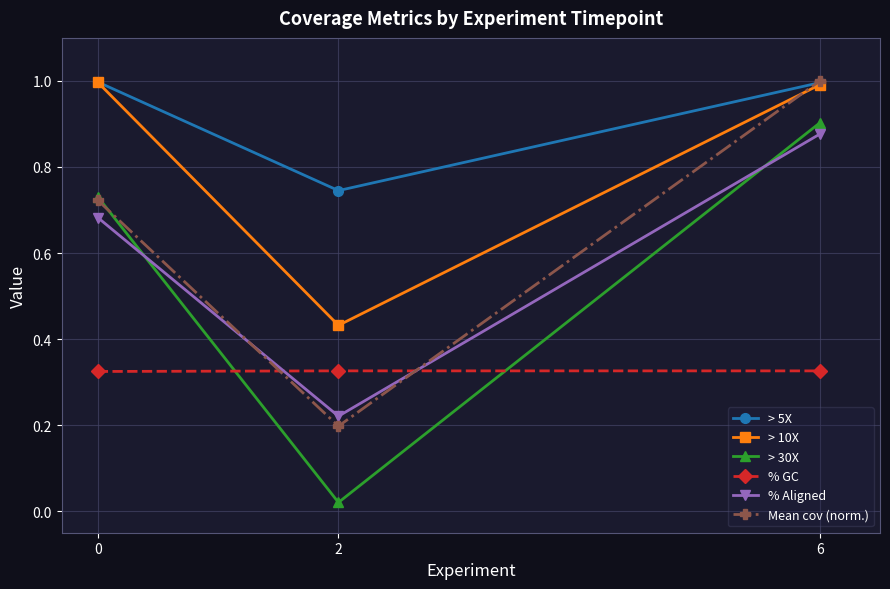

Which series has the widest spread of values?

> 30X